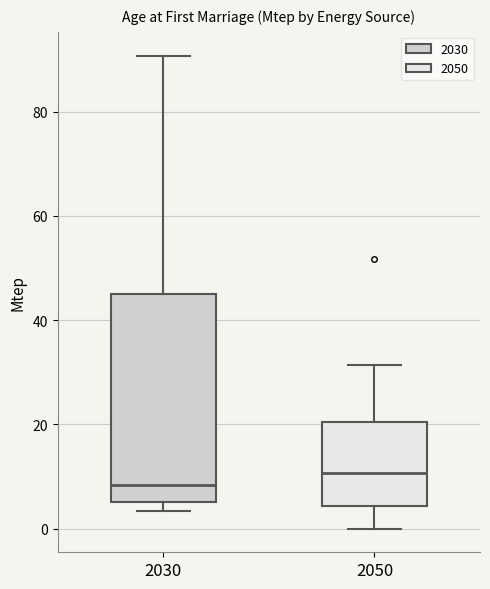

Reading left to right, transcribe this box plot: for each box, give where its median line is, the range the box spans, and where its two whiskers end, as read against the y-axis. The values are not printed on the chart, so give them approximately, as read against the axis.

2030: median 8, box 6 to 44, whiskers 4 to 90
2050: median 10, box 4 to 20, whiskers 0 to 32